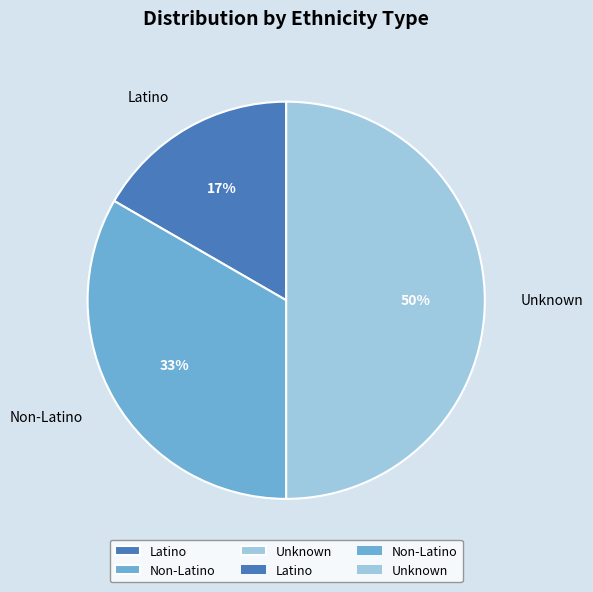

To the nearest percent, what portion does Latino represent?

17%